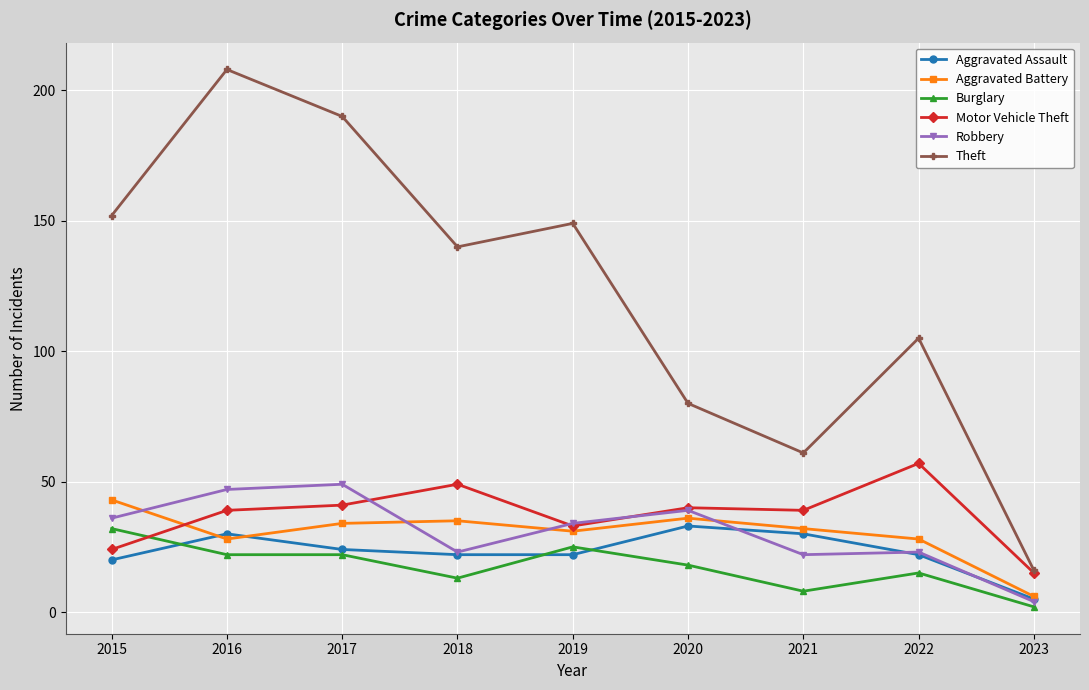

What is the minimum value shown in the chart?

2